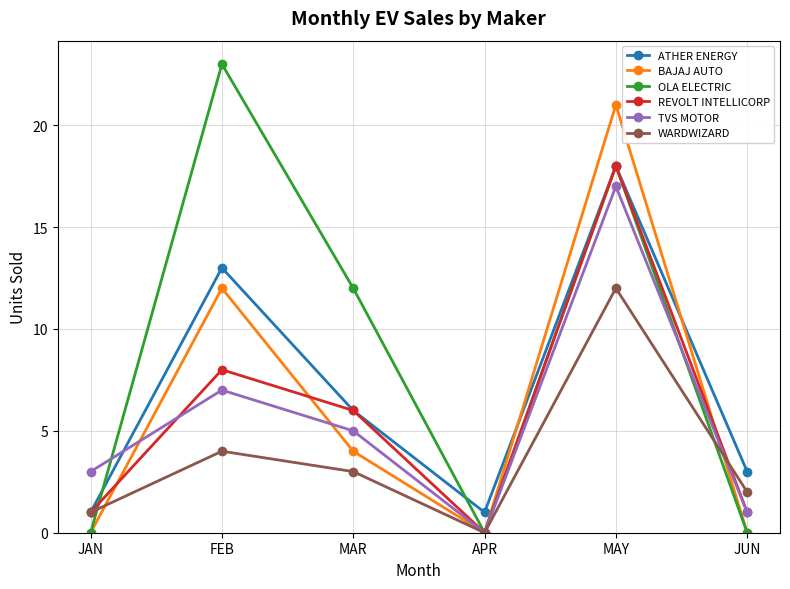

Does the chart display data point markers on the line(s)?

Yes